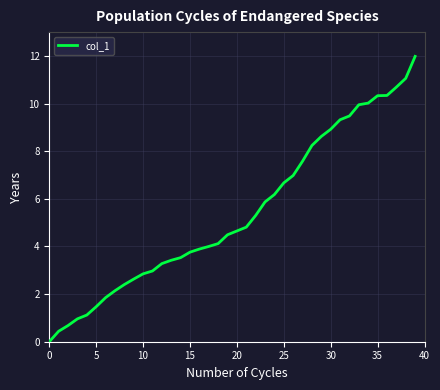

What is the difference between the maximum and minimum values?

12.0